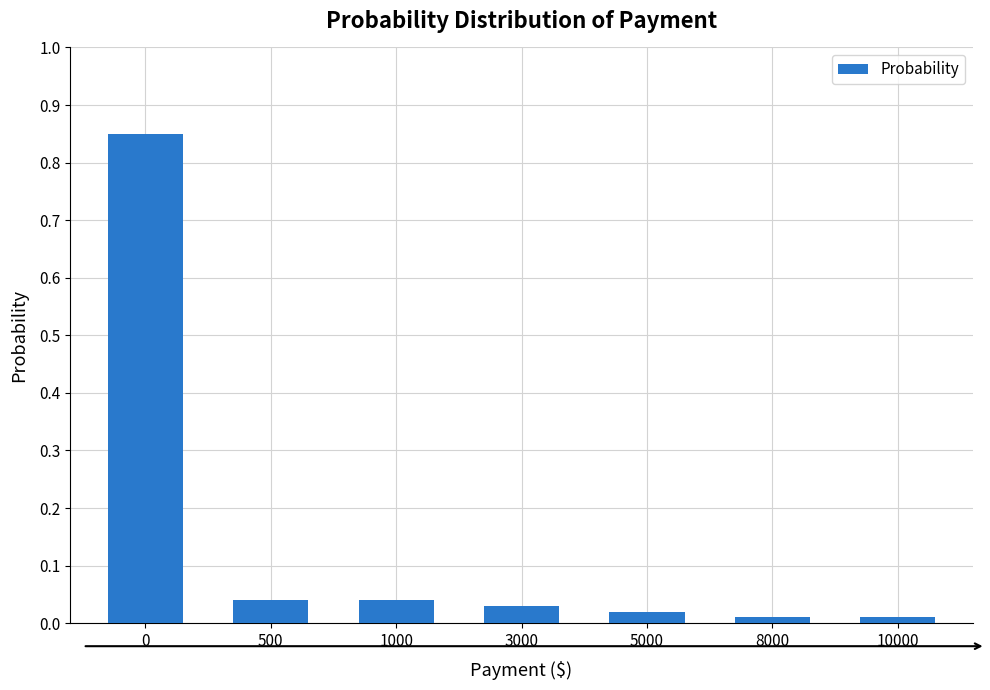

The value at 0 is 0.6. True or false?

False